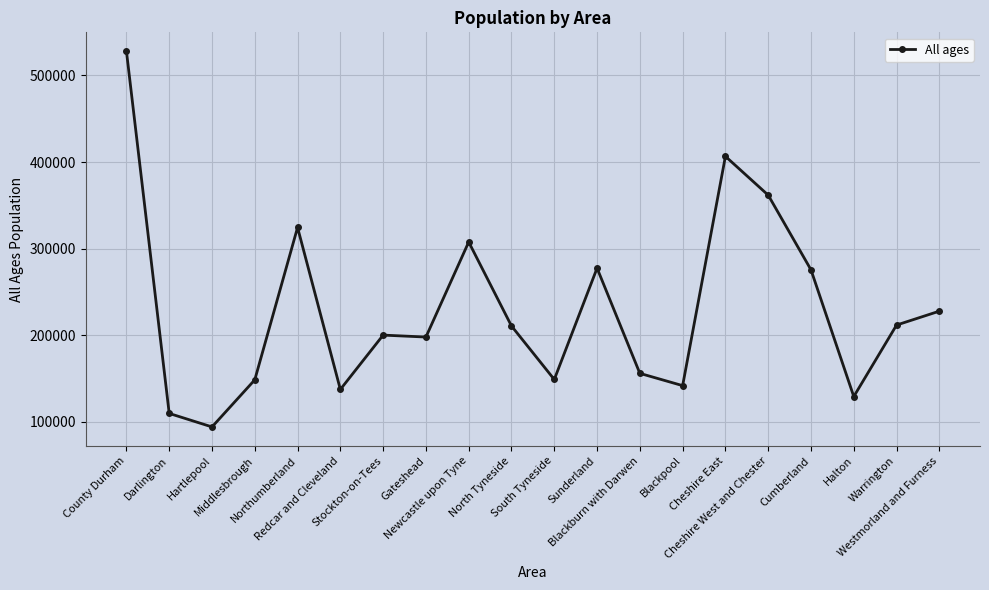

What is the sum of all values?

4592174